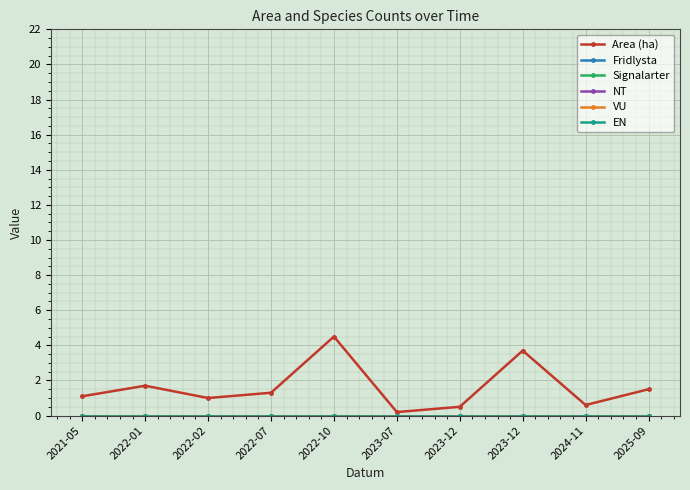

What is the lowest value of the Area (ha) series?

0.2